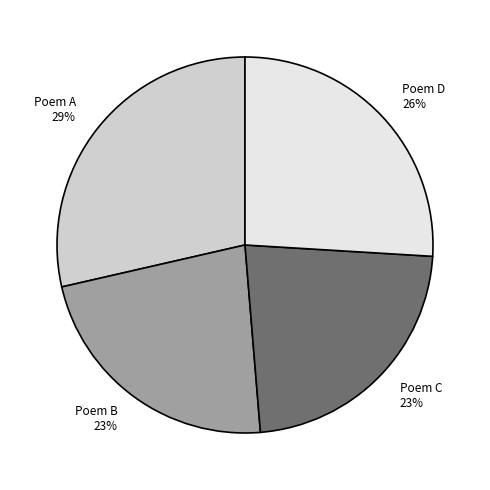

Count the number of slices in the pie.

4